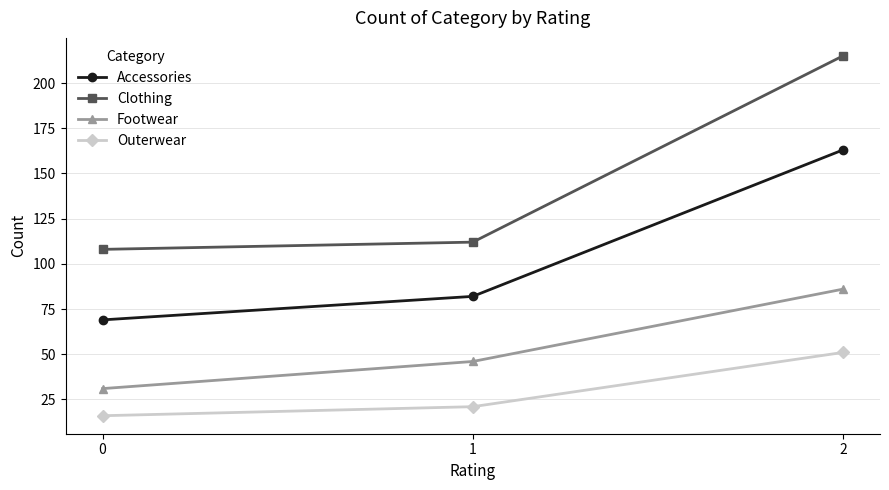

True or false: Footwear has a value of 31 at 0.

True